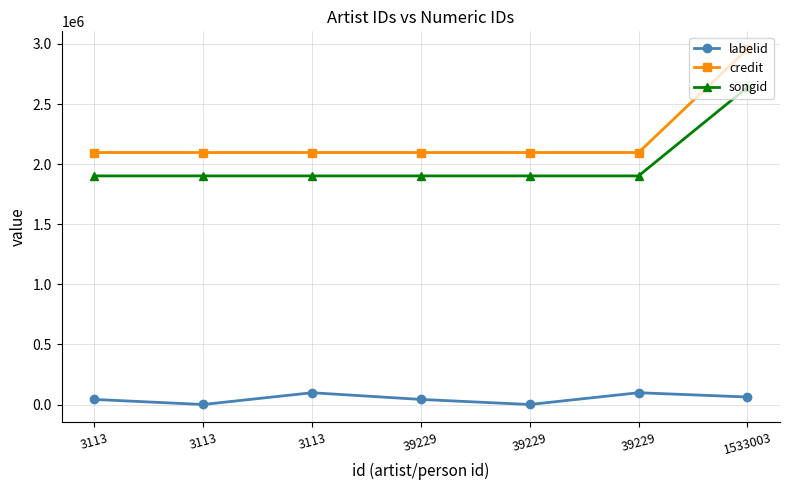

Between 3113 and 3113, which is larger?

3113